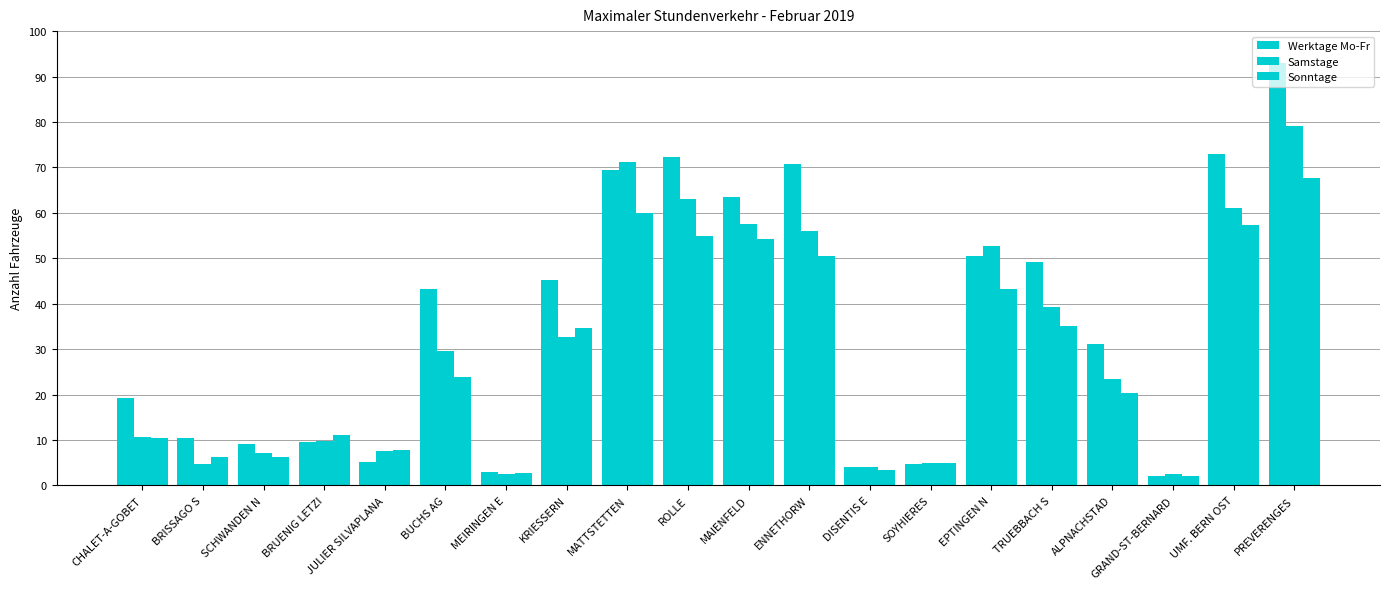

At which label does Werktage Mo-Fr first exceed 4324?

KRIESSERN